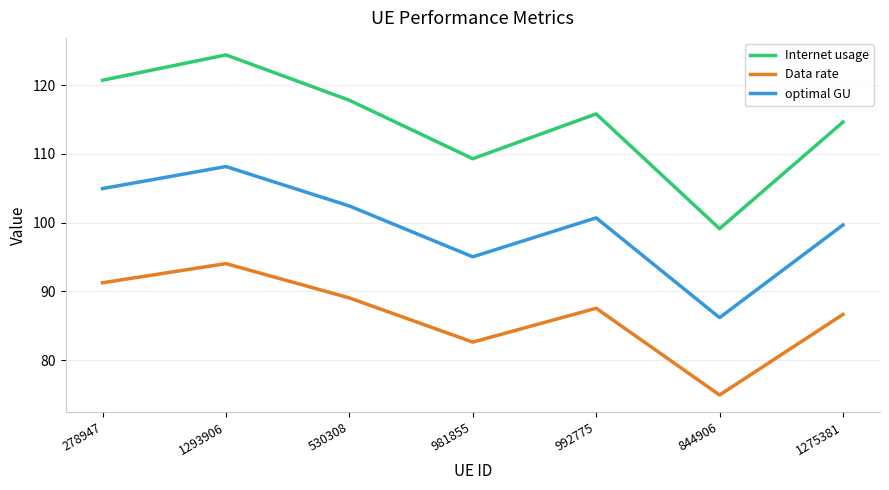

How many lines are shown in the chart?

3